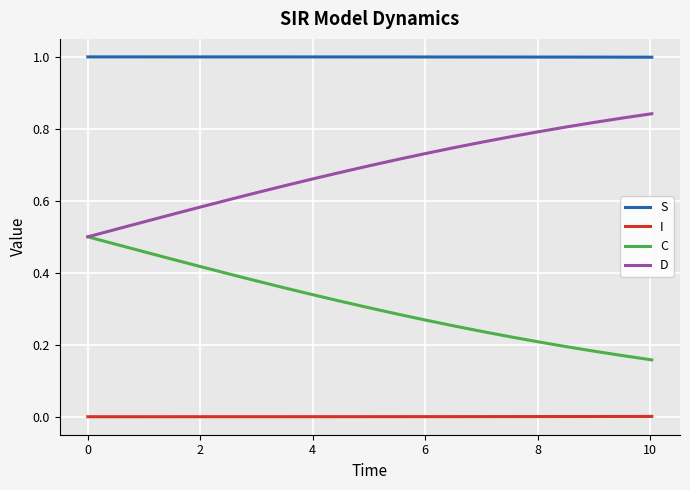

Which series has the largest total across all categories?

S